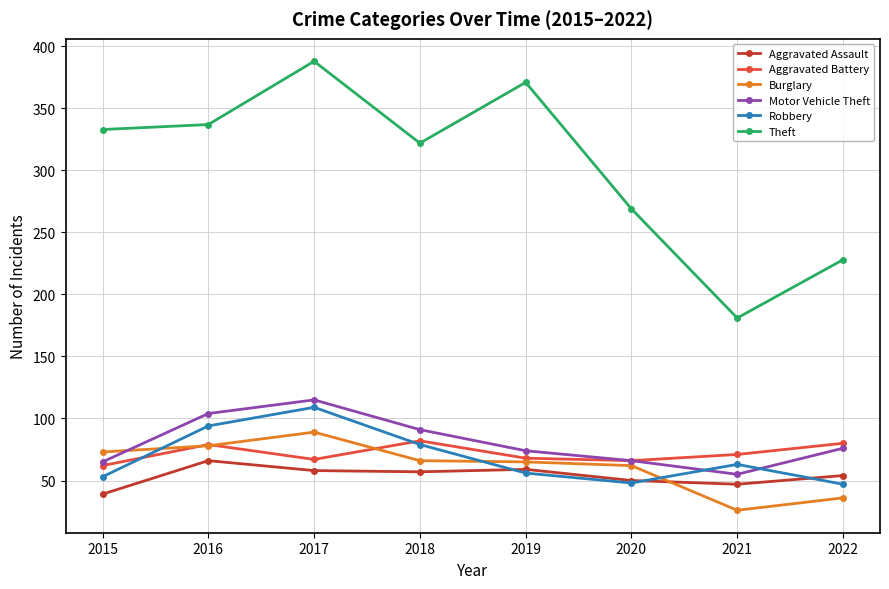

At which label does Aggravated Assault first exceed 57?

2016